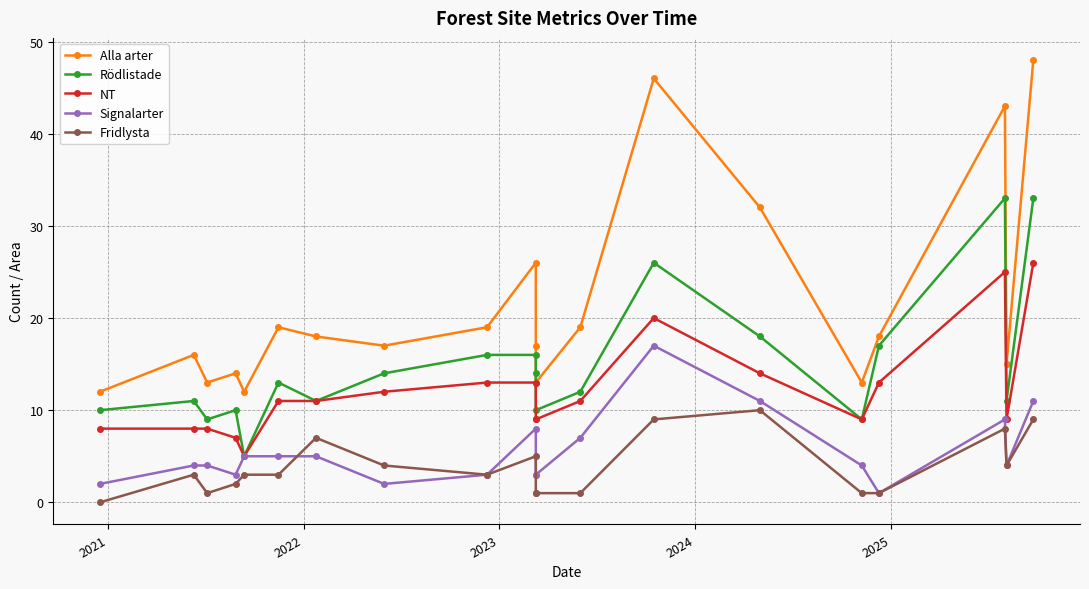

How many data points in Rödlistade are above 13?

9